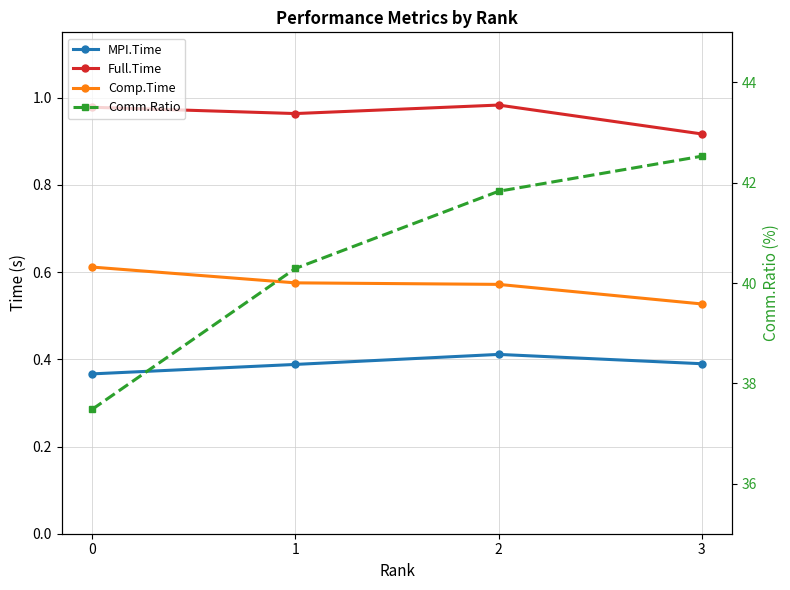

True or false: Comp.Time has a value of 0.4 at 2.

False